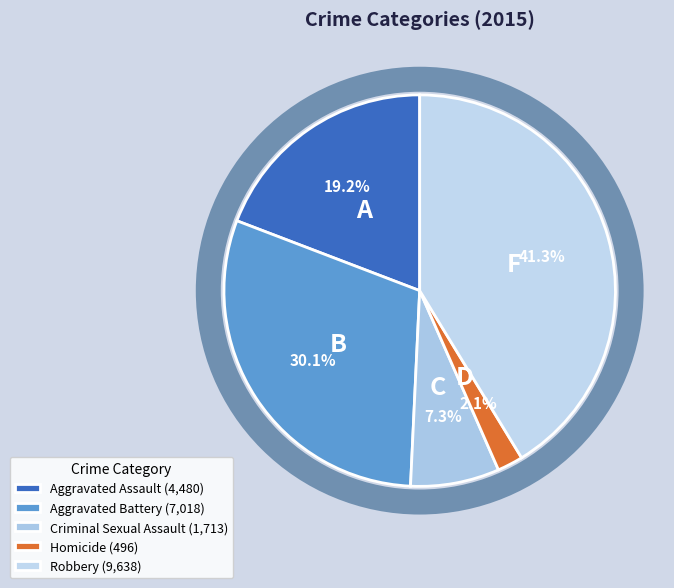

Is it true that Robbery is 41% of the pie?

True